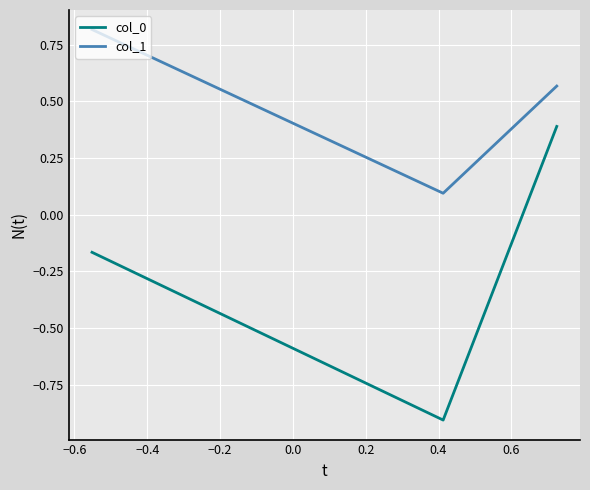

Which series has the widest spread of values?

col_0